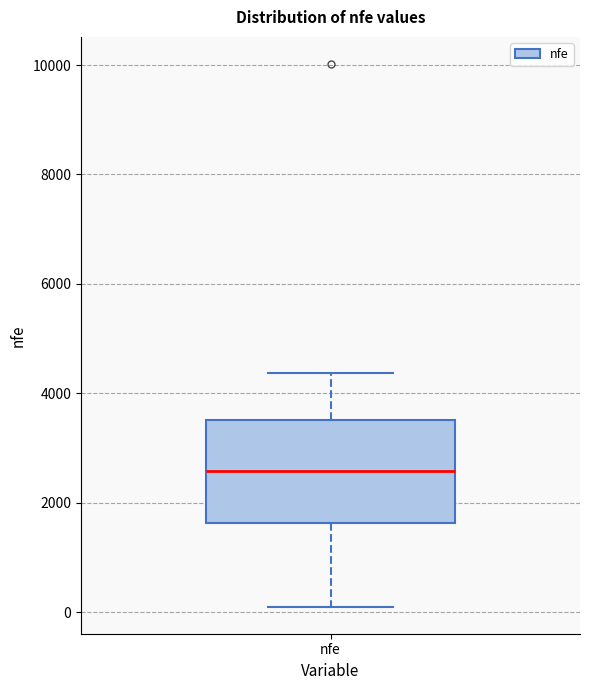

Where does the median line of the box for nfe sit on the y-axis? The values are not printed on the chart, so give them approximately, as read against the axis.

2600